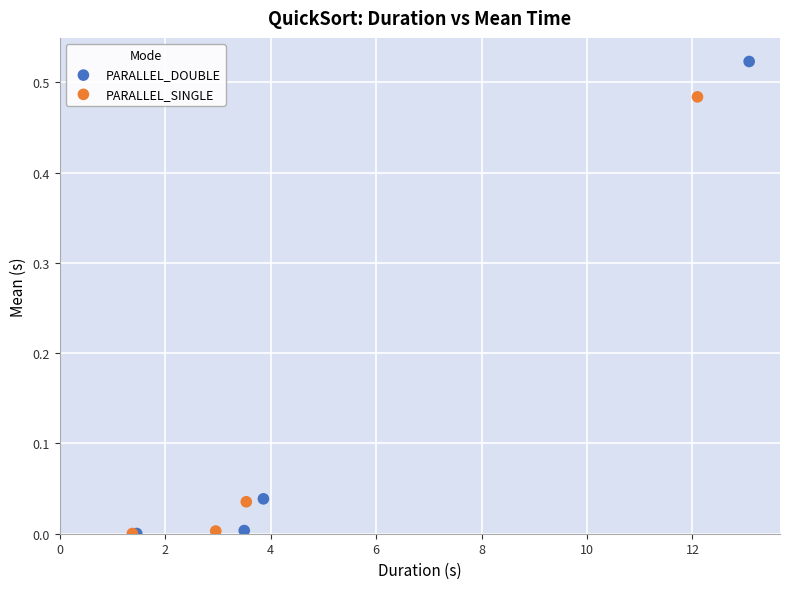

Which series has the widest spread of Y values?

PARALLEL_DOUBLE